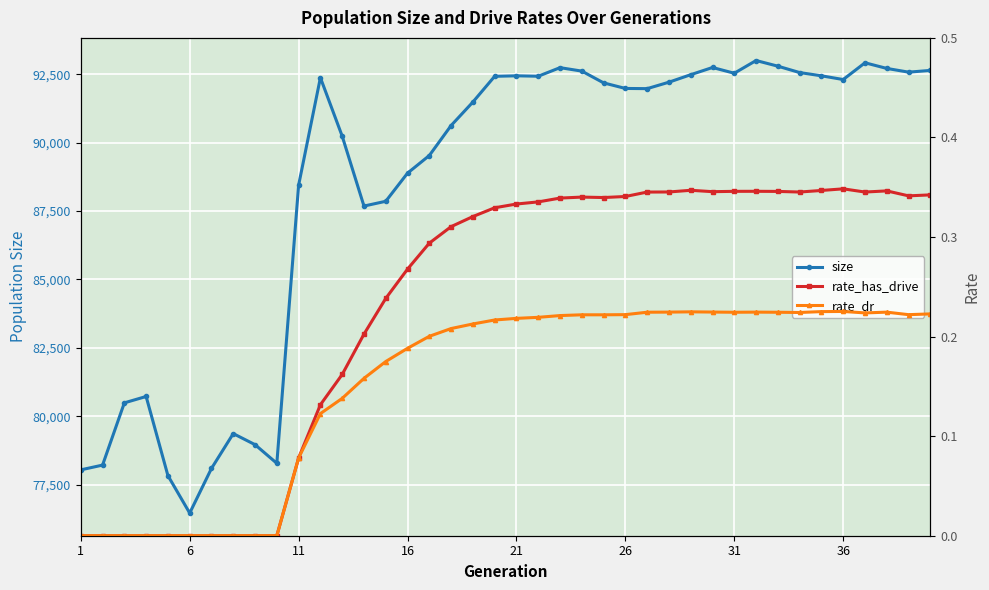

What is the value of the rate_has_drive point at the 39th from the left?

0.3